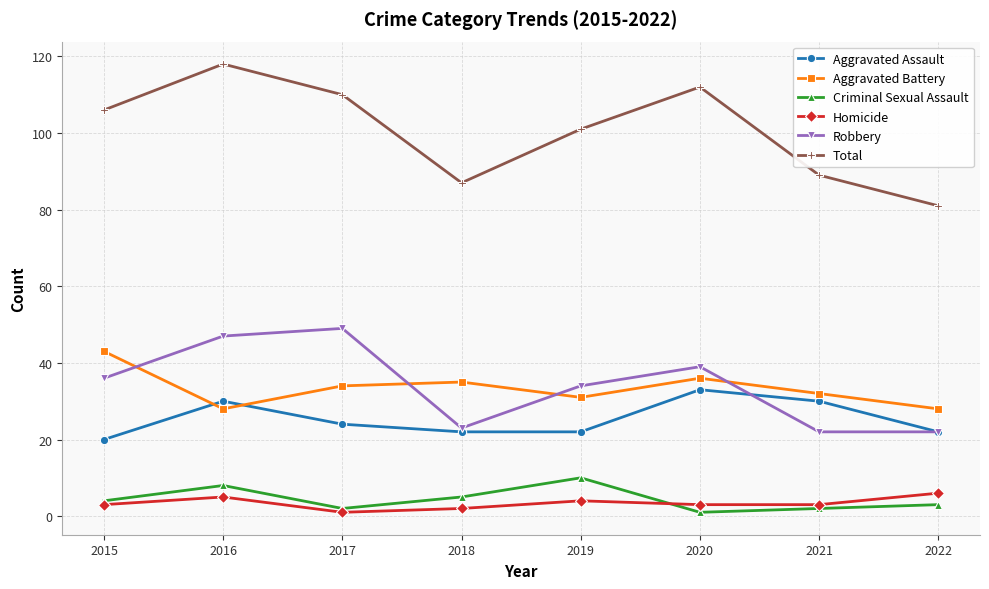

Is it true that Total equals 189 at 2020?

False